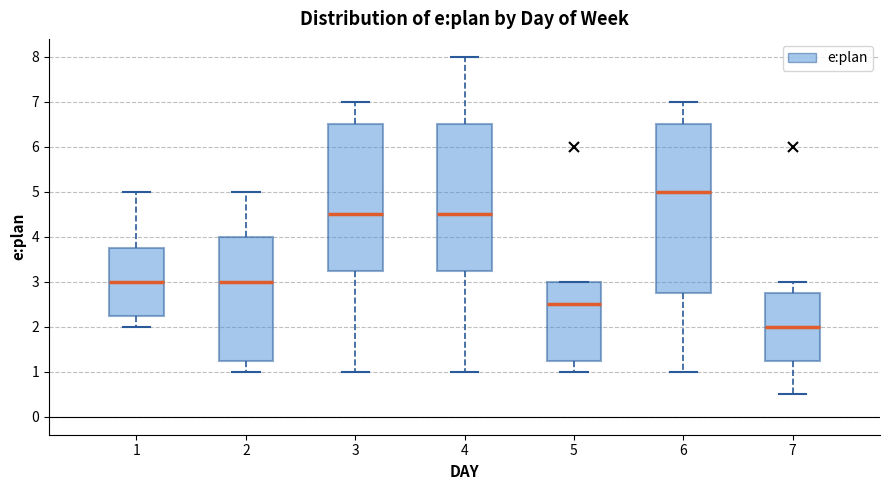

Reading left to right, read every box against the y-axis: the position of its median line, the range the box covers, and the ends of its whiskers. The values are not printed on the chart, so give them approximately, as read against the axis.

1: median 3.0, box 2.3 to 3.8, whiskers 2.0 to 5.0
2: median 3.0, box 1.3 to 4.0, whiskers 1.0 to 5.0
3: median 4.5, box 3.3 to 6.5, whiskers 1.0 to 7.0
4: median 4.5, box 3.3 to 6.5, whiskers 1.0 to 8.0
5: median 2.5, box 1.3 to 3.0, whiskers 1.0 to 3.0
6: median 5.0, box 2.8 to 6.5, whiskers 1.0 to 7.0
7: median 2.0, box 1.3 to 2.8, whiskers 0.5 to 3.0